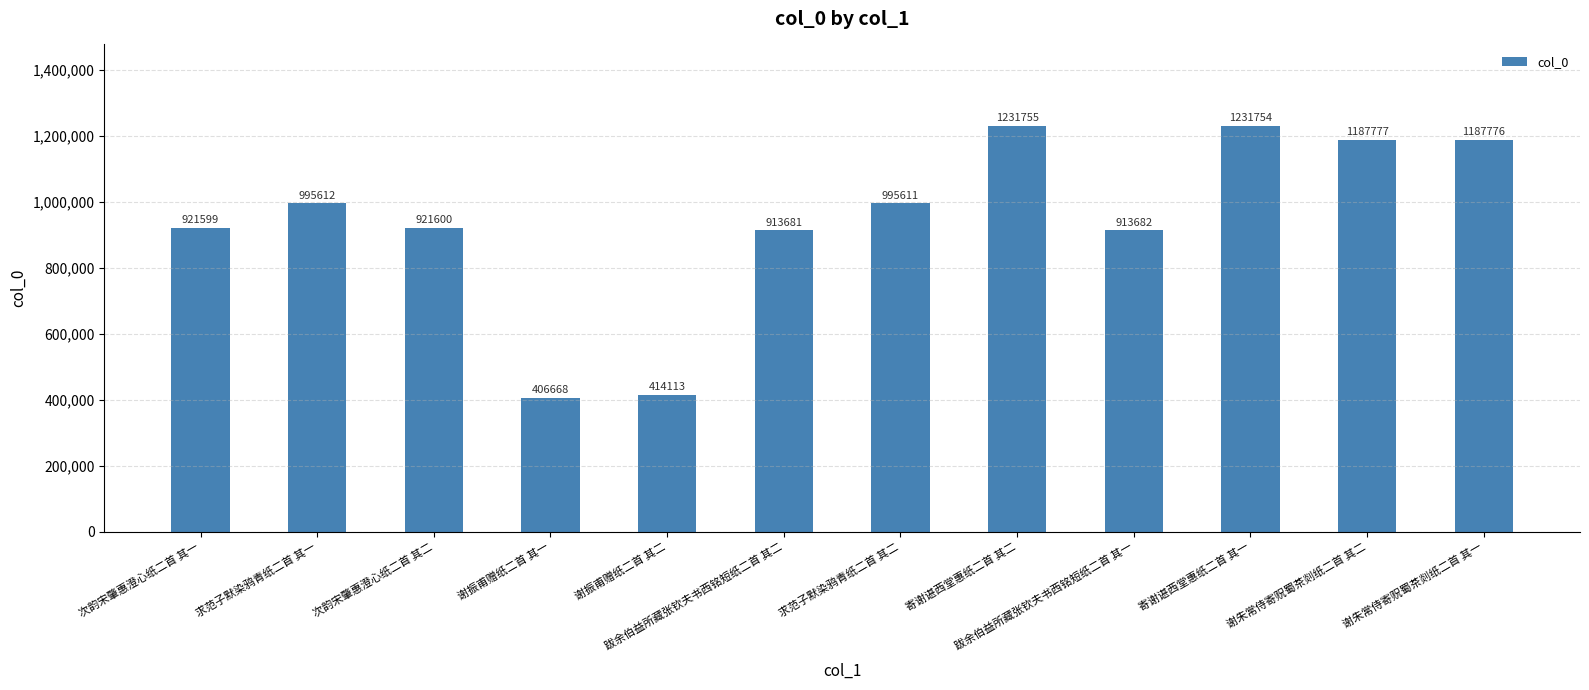

How many bars are there in total?

12